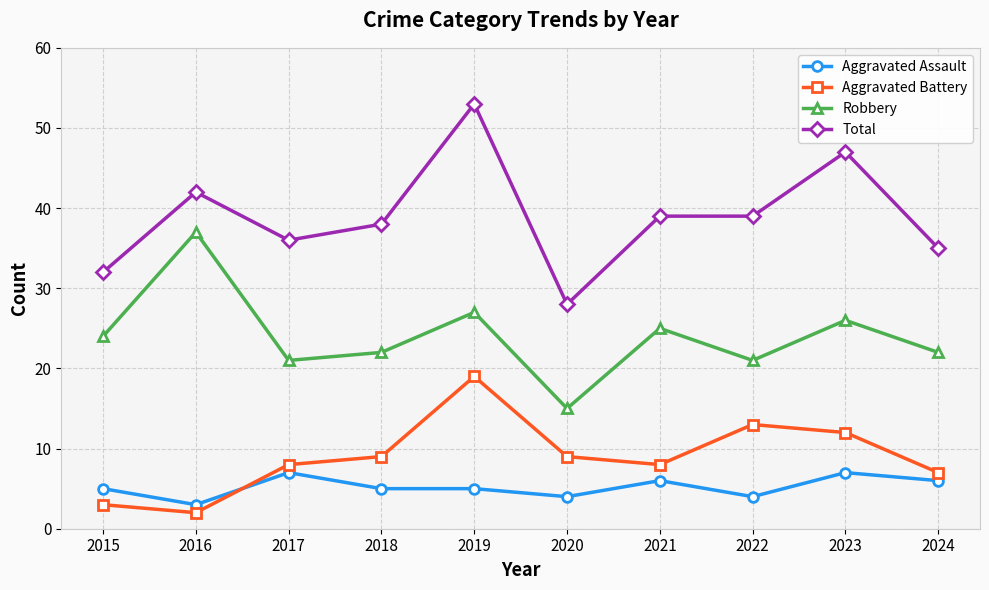

Is the value of Total at 2017 greater than the value of Robbery at 2017?

Yes